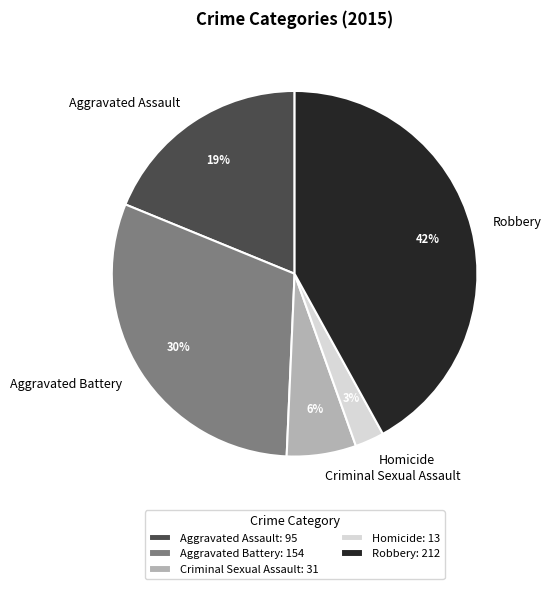

How many segments does this pie chart have?

5